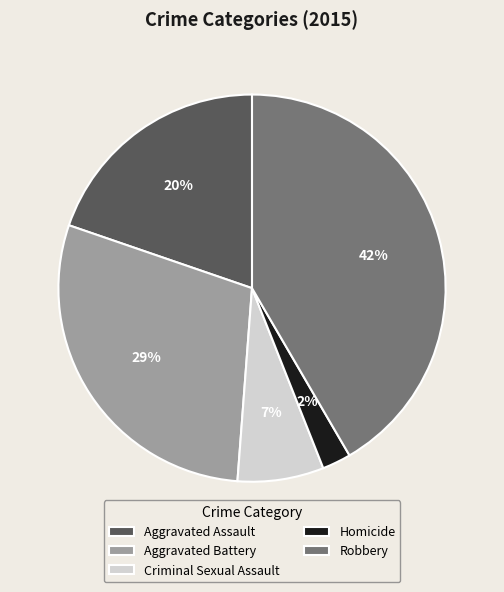

What percentage is the Criminal Sexual Assault slice, to the nearest percent?

7%